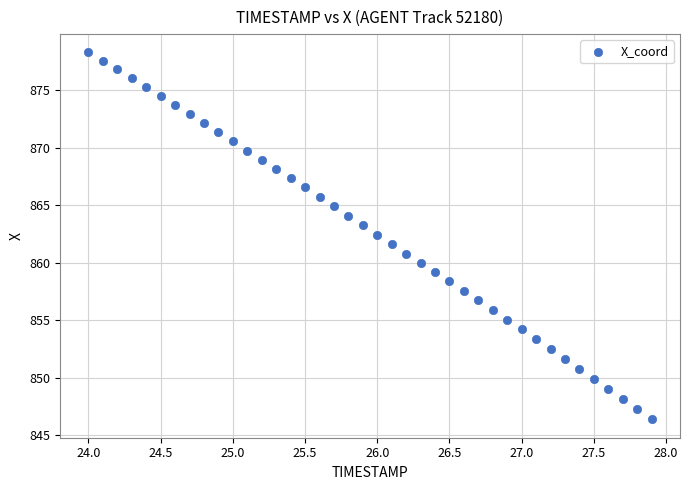

What is the range of Y values (max minus min)?

31.9